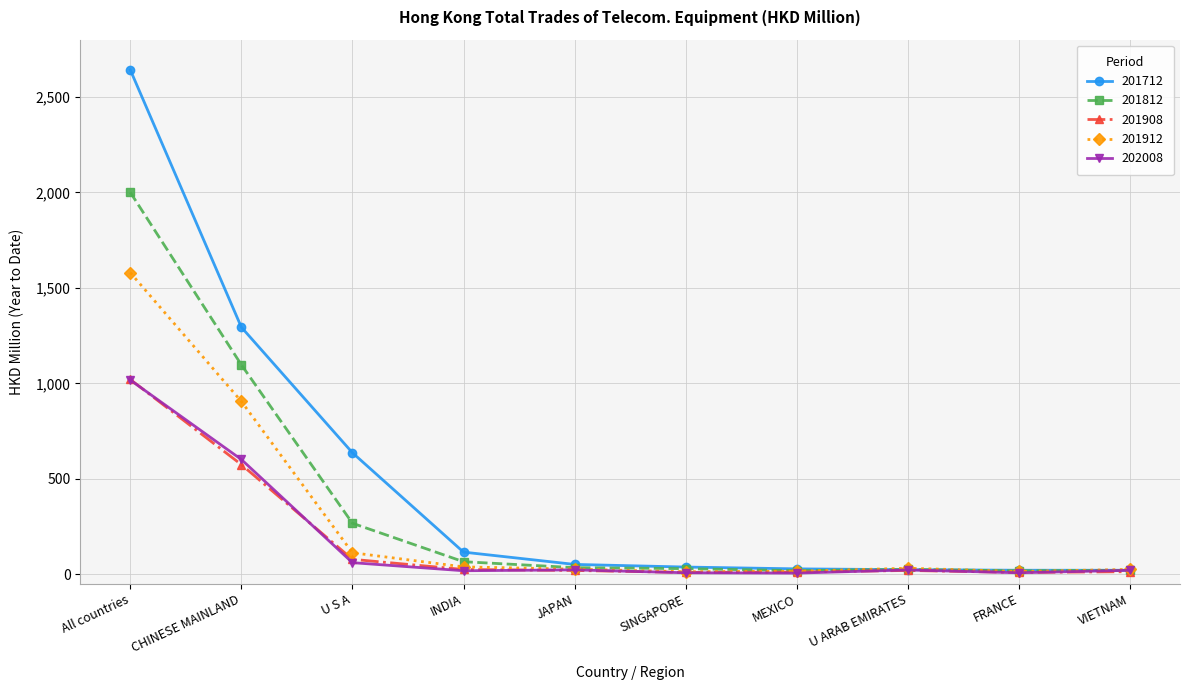

In 201908, how many points are lower than both neighbors (excluding endpoints)?

2